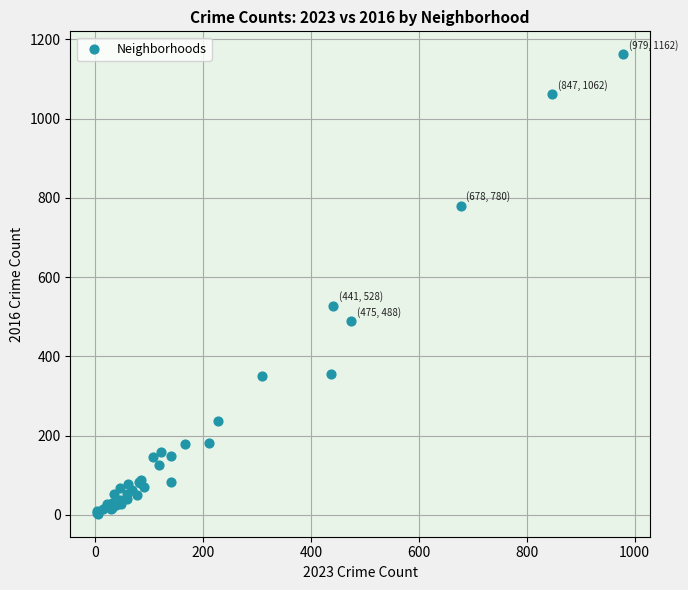

What Y value in the scatter plot is closest to 582?

528